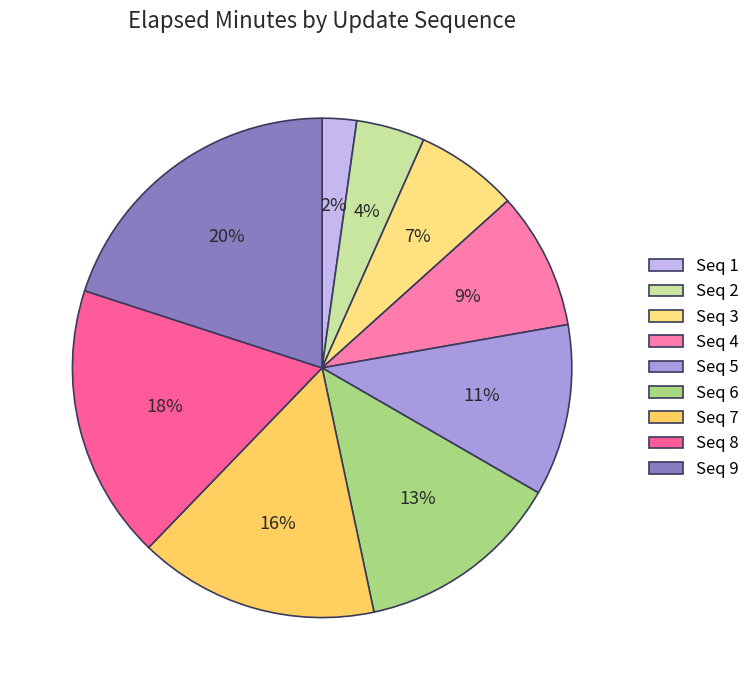

How many segments does this pie chart have?

9